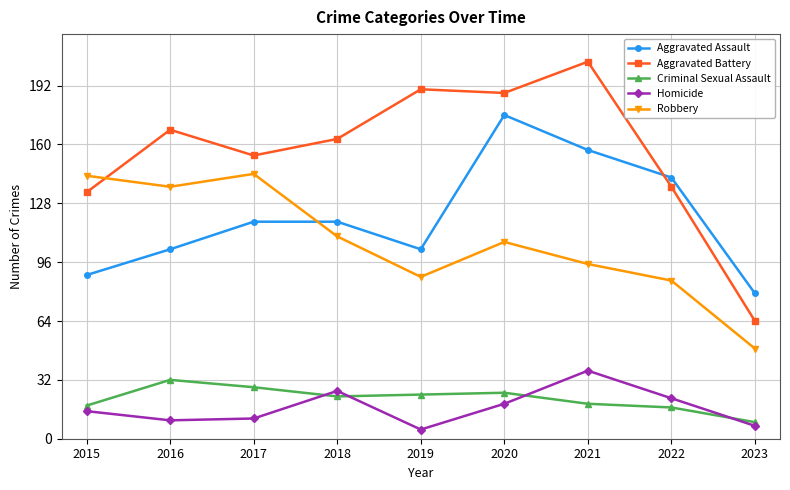

How many lines are shown in the chart?

5